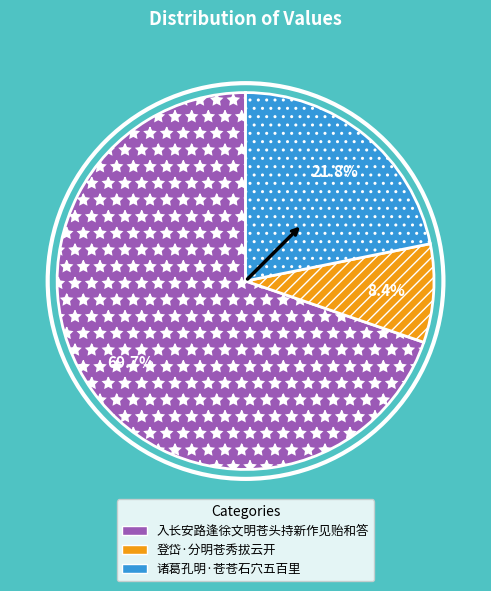

What is the ratio of the value at 诸葛孔明·苍苍石穴五百里 to the value at 登岱·分明苍秀拔云开?

2.6